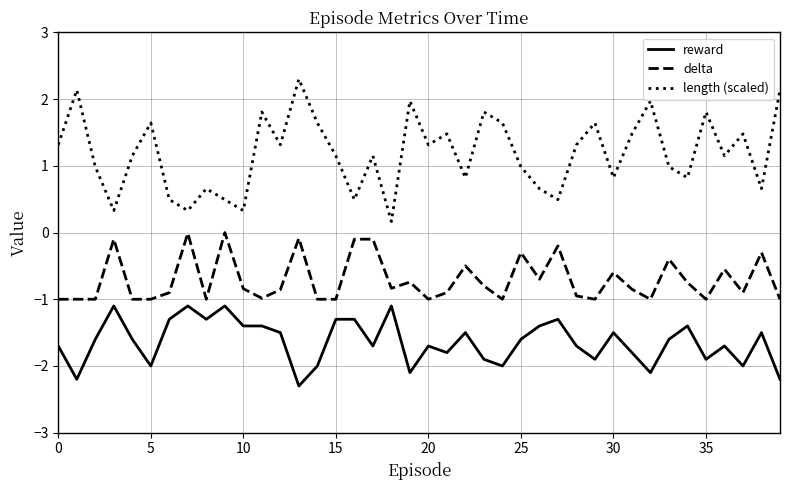

Which series has the widest spread of values?

length (scaled)